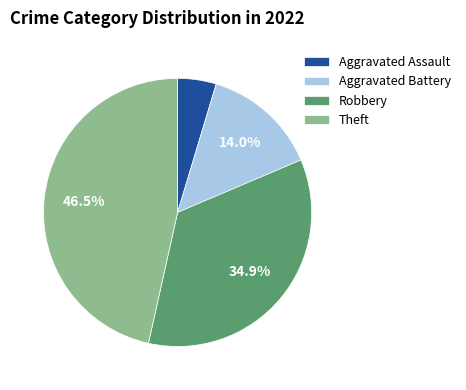

Count the number of slices in the pie.

4